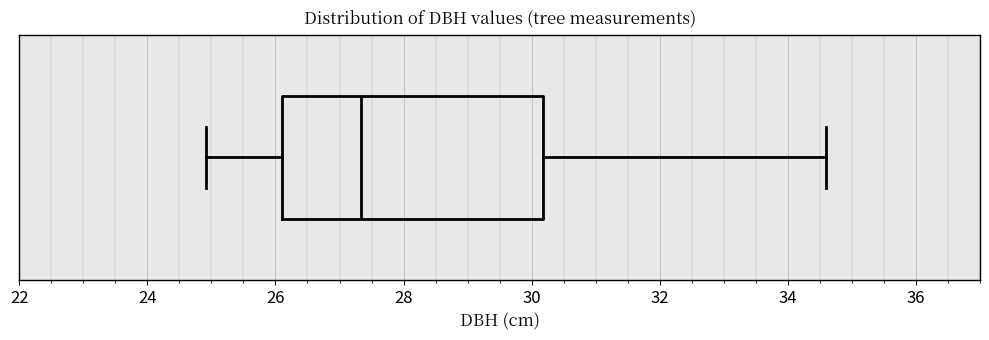

Read this box plot against the x-axis: the position of the median line, the range covered by the box, and the ends of both whiskers. The values are not printed on the chart, so give them approximately, as read against the axis.

median 27.4, box 26.2 to 30.2, whiskers 25.0 to 34.6